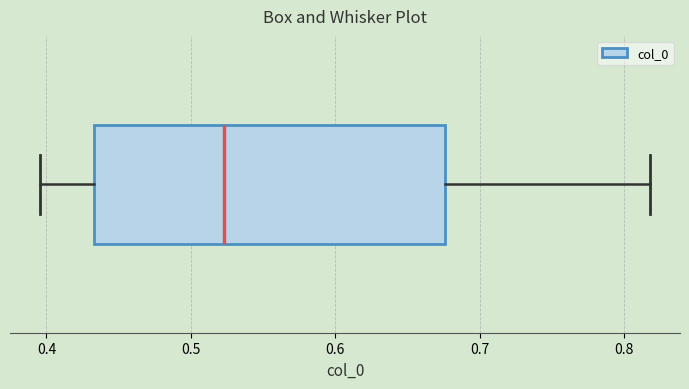

Transcribe this box plot: give where the median line is, the range the box spans, and where the two whiskers end, as read against the x-axis. The values are not printed on the chart, so give them approximately, as read against the axis.

median 0.52, box 0.43 to 0.68, whiskers 0.40 to 0.82